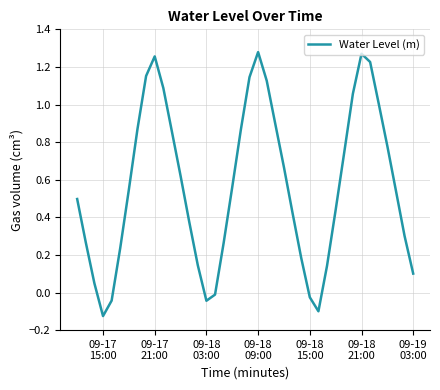

What is the difference between the maximum and minimum values?

1.4